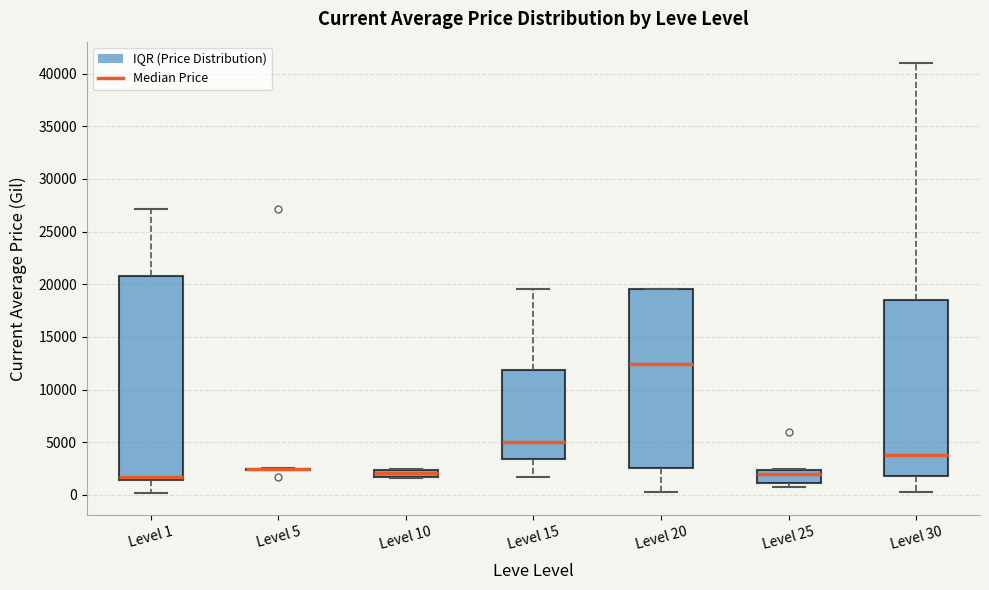

Where does the median line of the box for Level 15 sit on the y-axis? The values are not printed on the chart, so give them approximately, as read against the axis.

5000